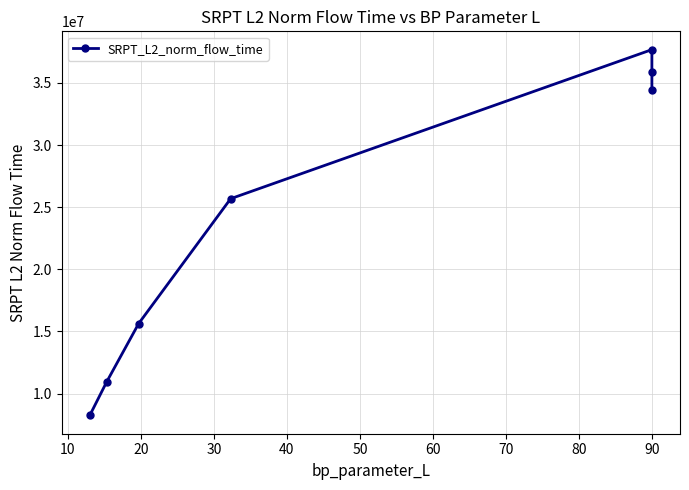

What is the ratio of the value at 20 to the value at 60?

0.5